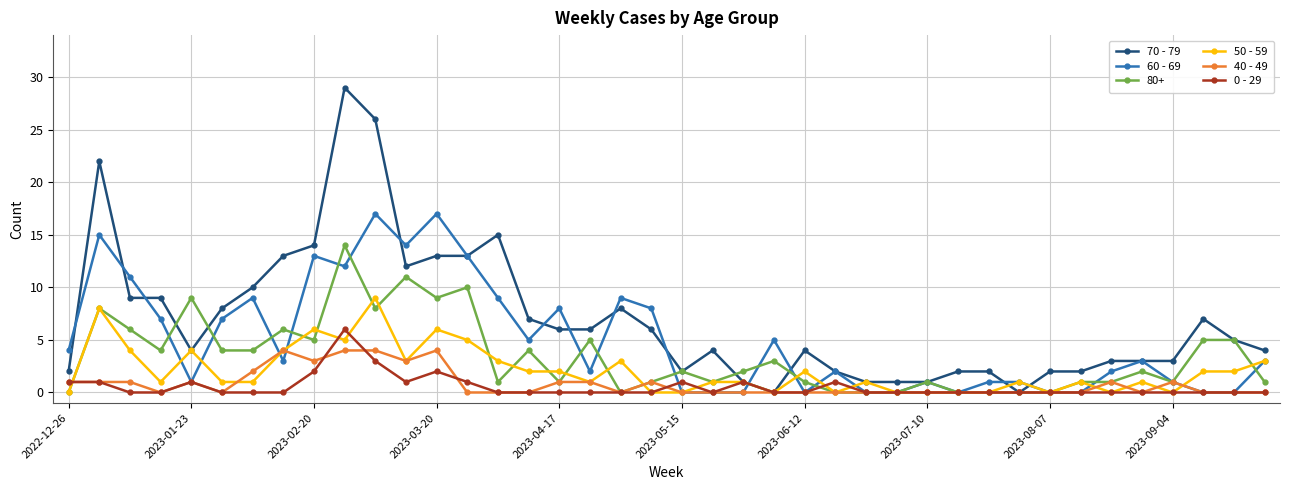

List the series in order of their peak value, lowest first.

40 - 49, 0 - 29, 50 - 59, 80+, 60 - 69, 70 - 79